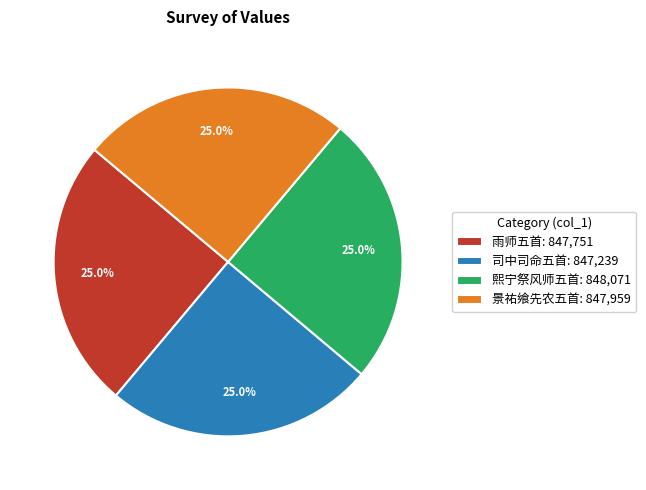

How many segments does this pie chart have?

4